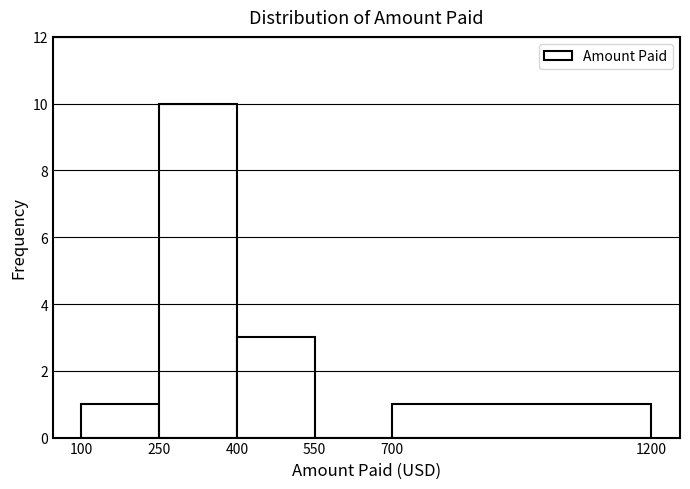

What is the height of the bar covering 400 to 550 on the x-axis? The values are not printed on the chart, so give them approximately, as read against the axis.

3